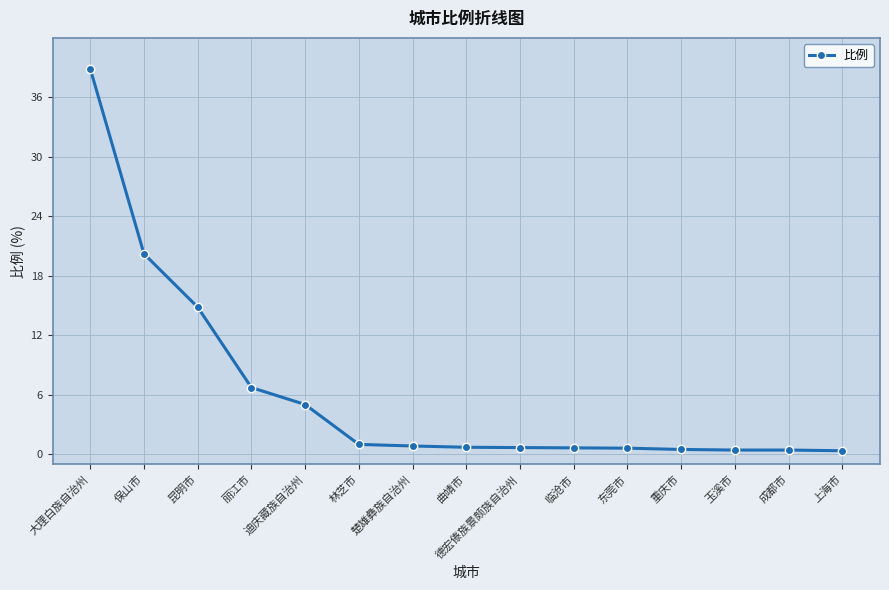

What is the label of the 3rd point from the right?

玉溪市